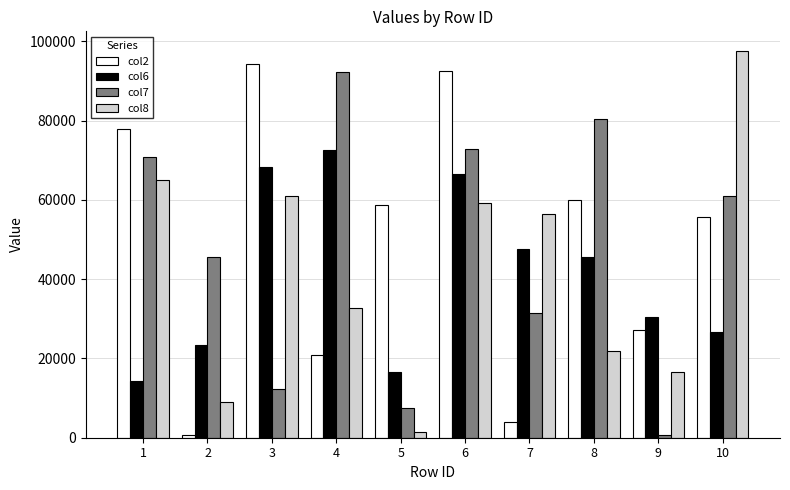

Read the col2 value at 7.

4043